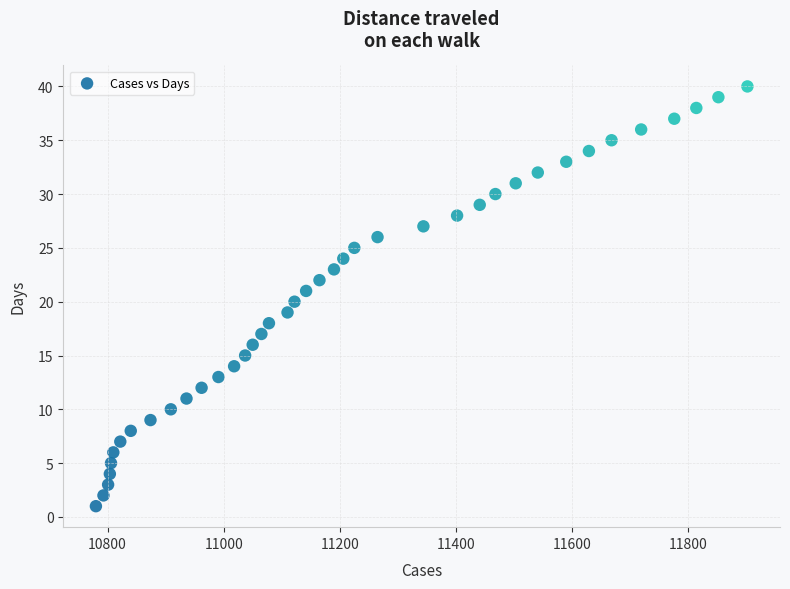

What is the range of X values (max minus min)?

1122